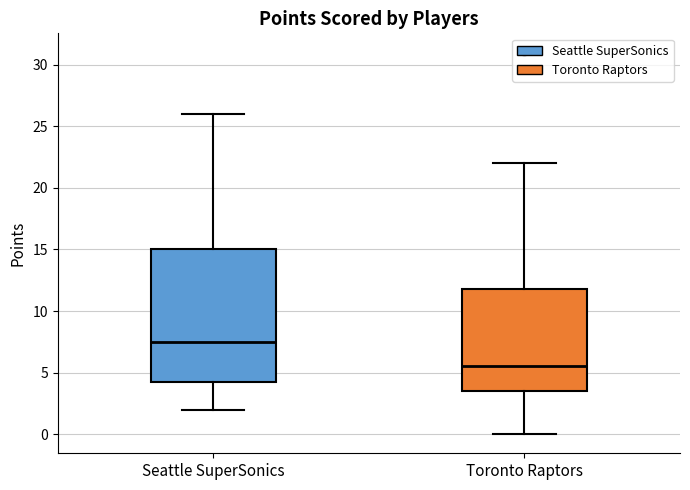

Reading left to right, transcribe this box plot: for each box, give where its median line is, the range the box spans, and where its two whiskers end, as read against the y-axis. The values are not printed on the chart, so give them approximately, as read against the axis.

Seattle SuperSonics: median 7.5, box 4.5 to 15.0, whiskers 2.0 to 26.0
Toronto Raptors: median 5.5, box 3.5 to 12.0, whiskers 0.0 to 22.0